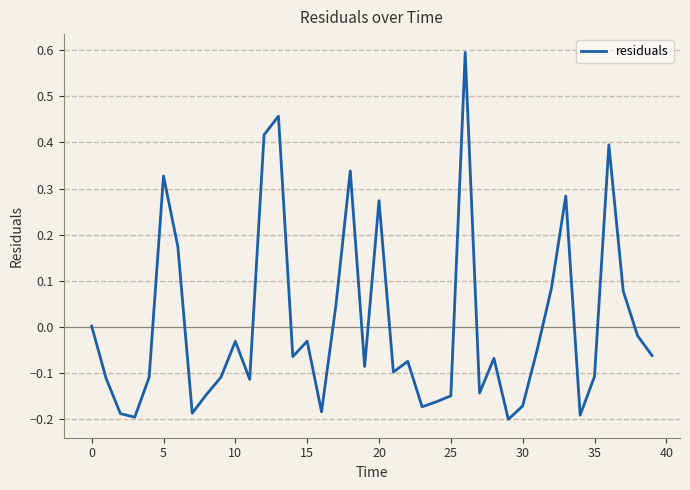

What is the difference between the maximum and minimum values?

0.8